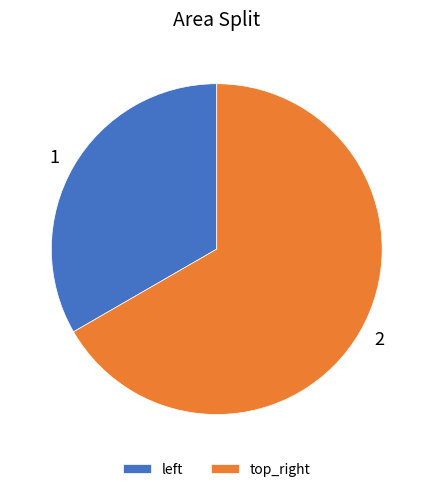

Is top_right the majority of the pie?

Yes